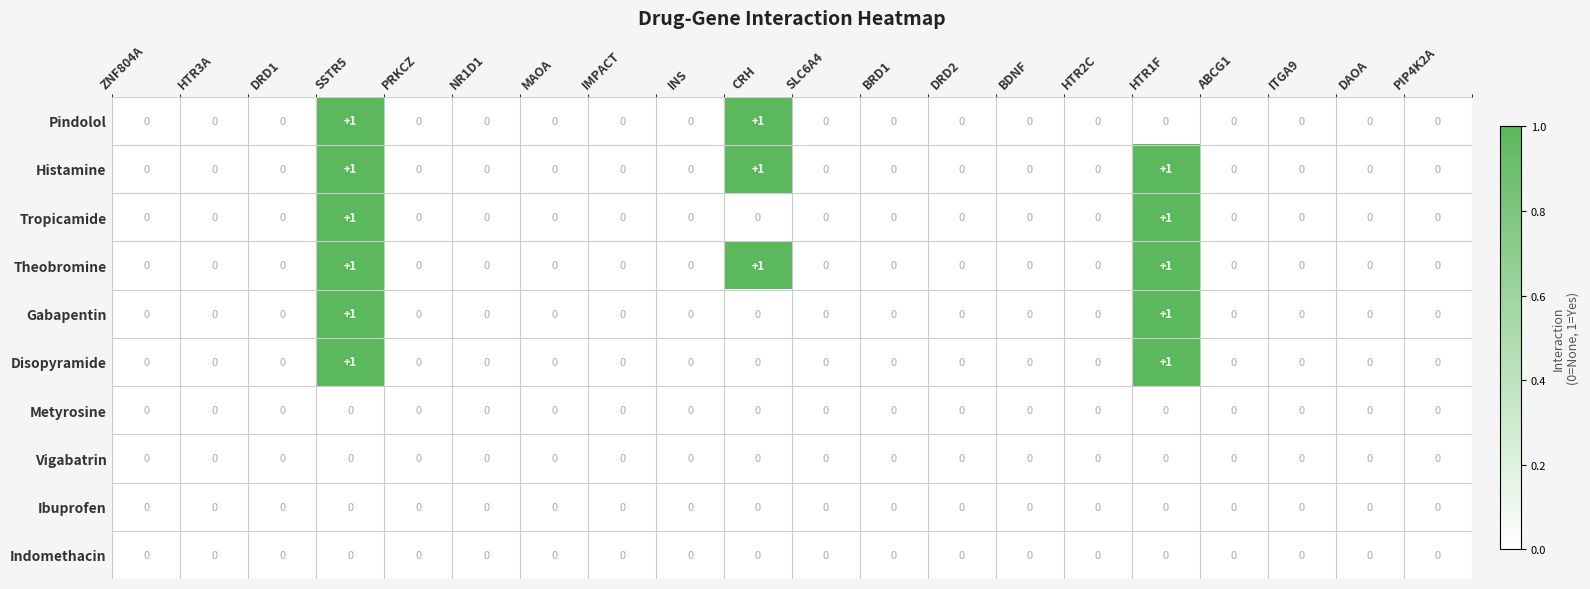

At which category is the sum across all series the highest?

SSTR5